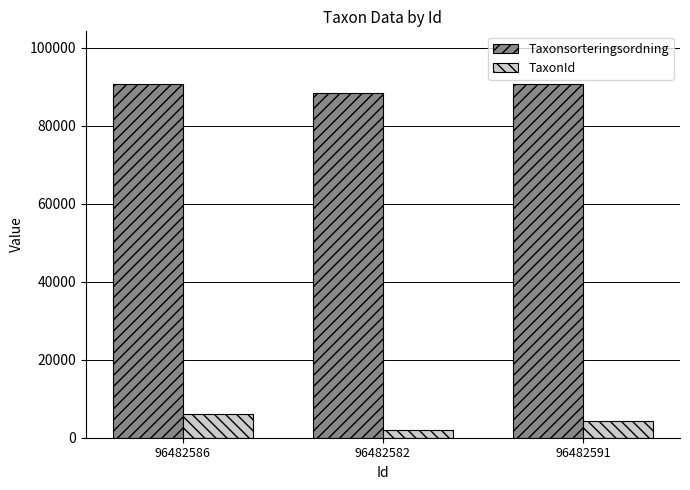

How many bars are there in each group?

2